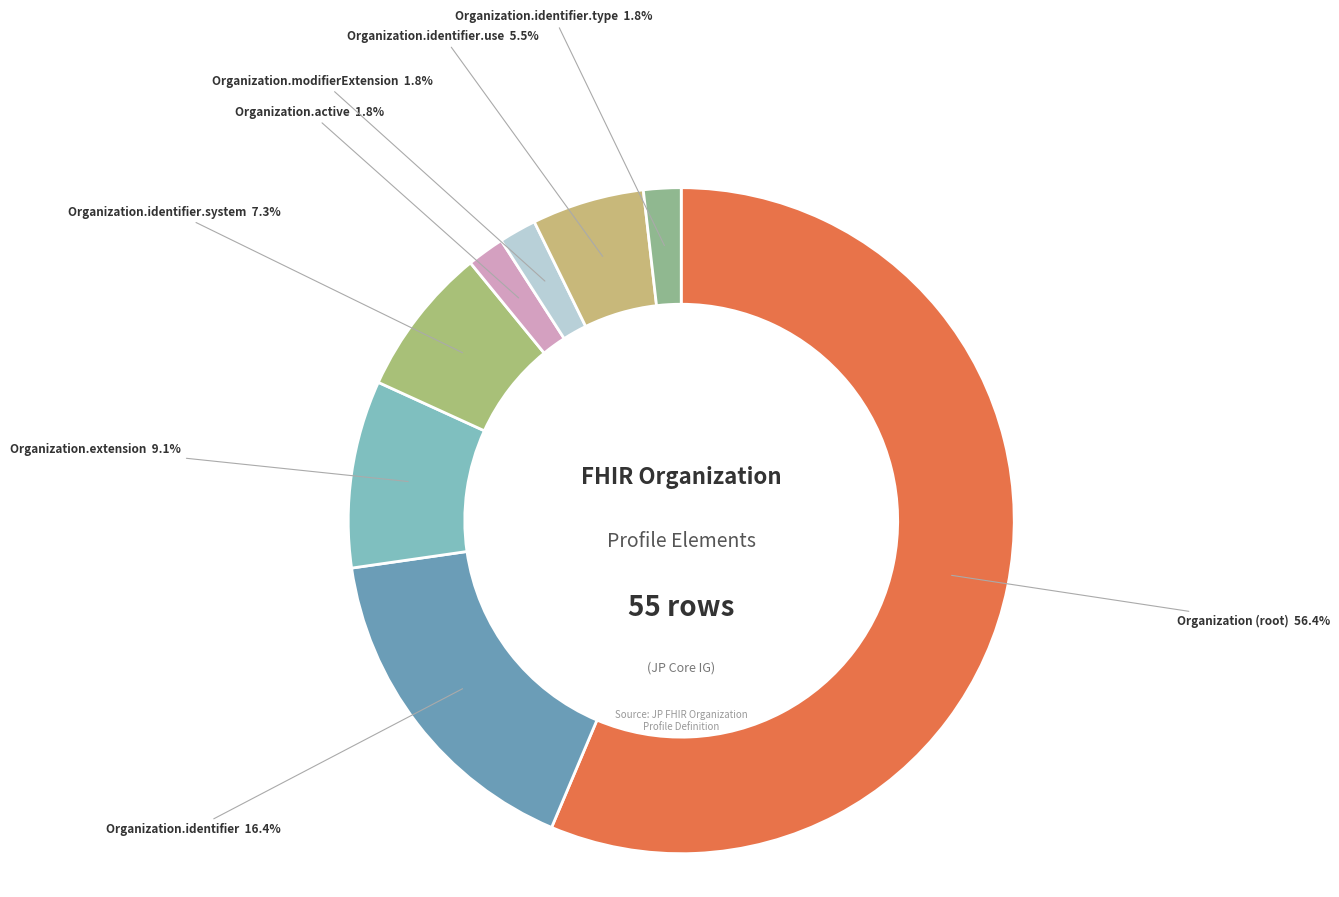

How many segments does this pie chart have?

8